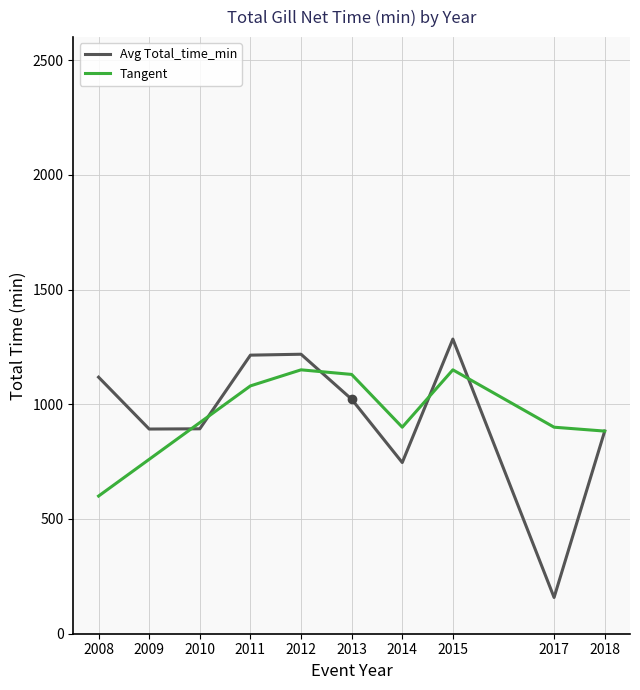

How many lines are shown in the chart?

2